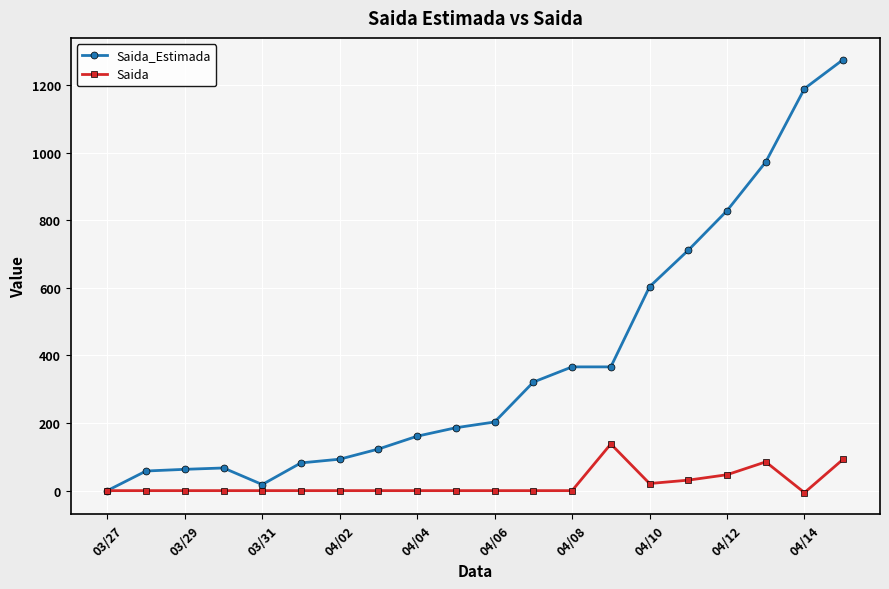

True or false: Saida has more than 1 points higher than both neighbors.

True